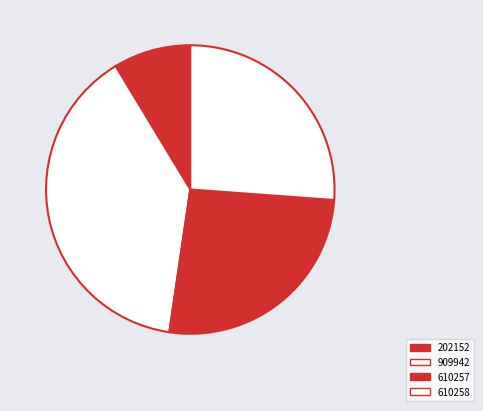

How many segments does this pie chart have?

4